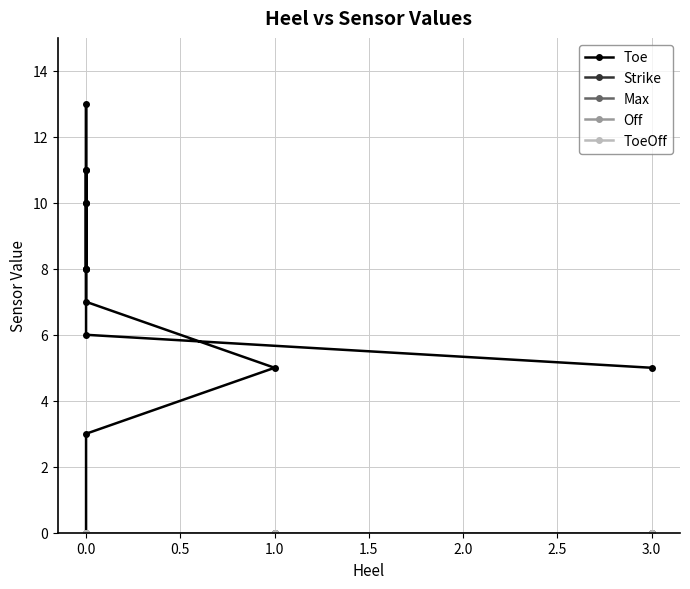

What are all the series names shown in the legend?

Toe, Strike, Max, Off, ToeOff